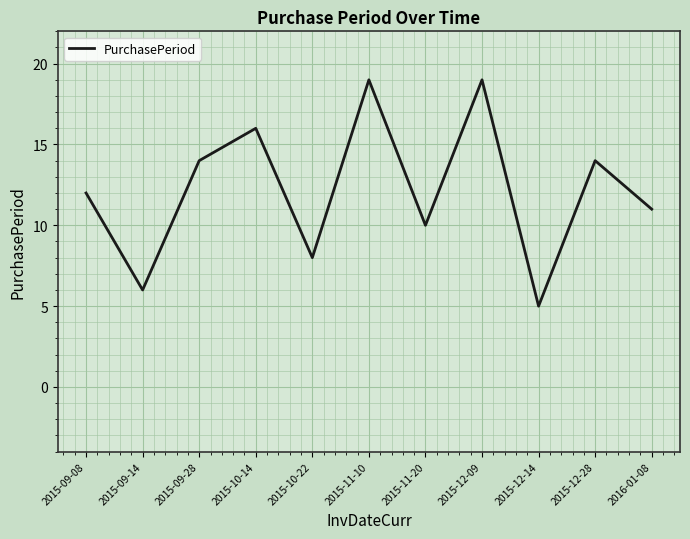

Reading left to right, list all the values displayed in this chart.

2015-09-08=12	2015-09-14=6	2015-09-28=14	2015-10-14=16	2015-10-22=8	2015-11-10=19	2015-11-20=10	2015-12-09=19	2015-12-14=5	2015-12-28=14	2016-01-08=11